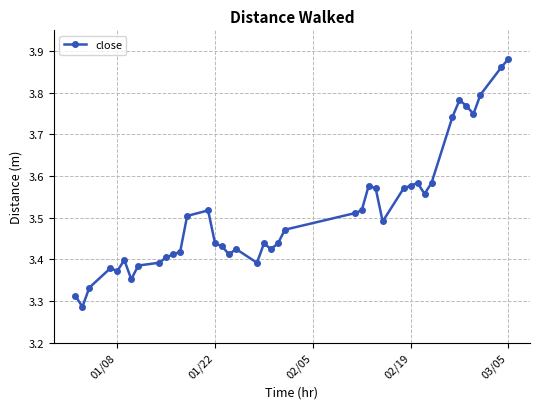

How many values are between 3 and 4?

40